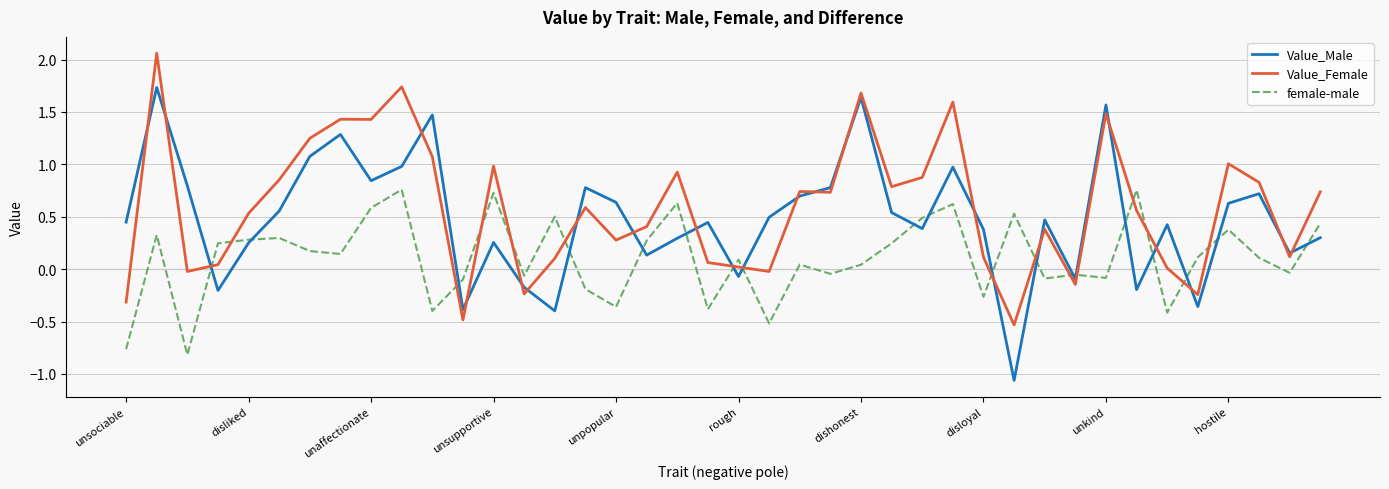

What is the sum of all Value_Male values?

19.2